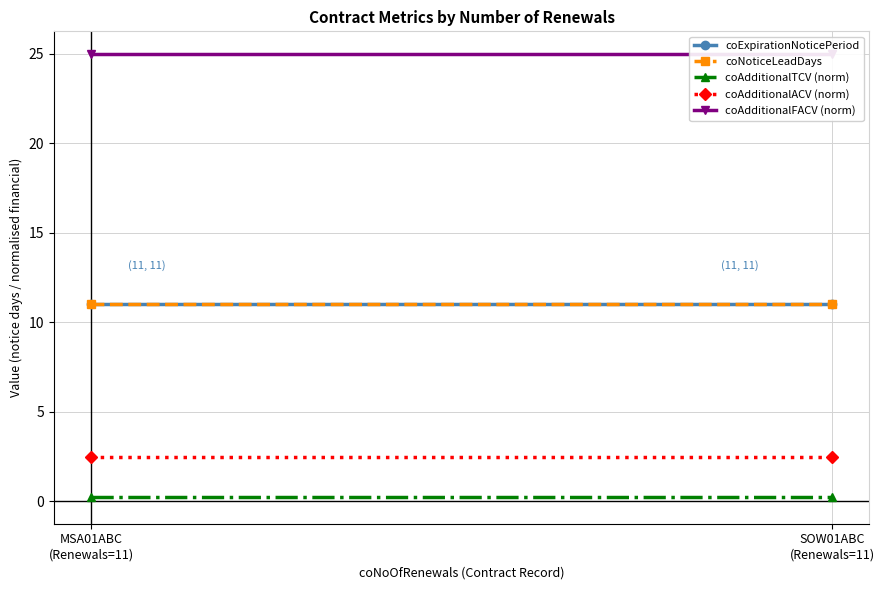

Where is coAdditionalTCV (norm) nearest to the value 0?

MSA01ABC
(Renewals=11)